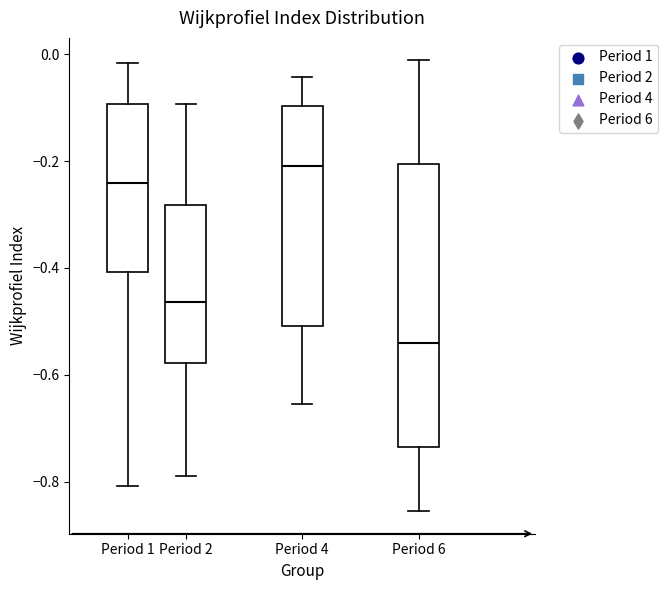

Where does the upper whisker of the box for Period 6 end on the y-axis? The values are not printed on the chart, so give them approximately, as read against the axis.

-0.02